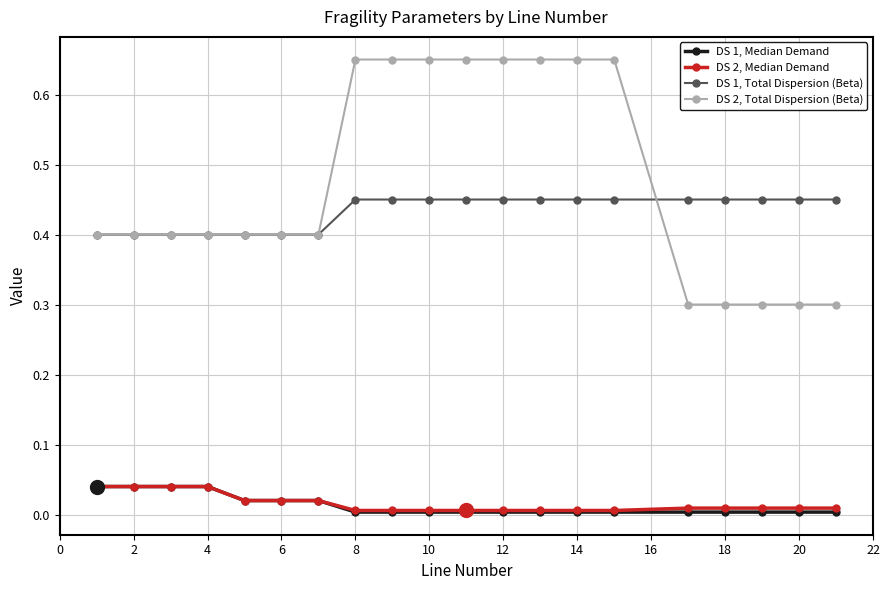

True or false: DS 1, Median Demand and DS 1, Total Dispersion (Beta) cross at least once.

False